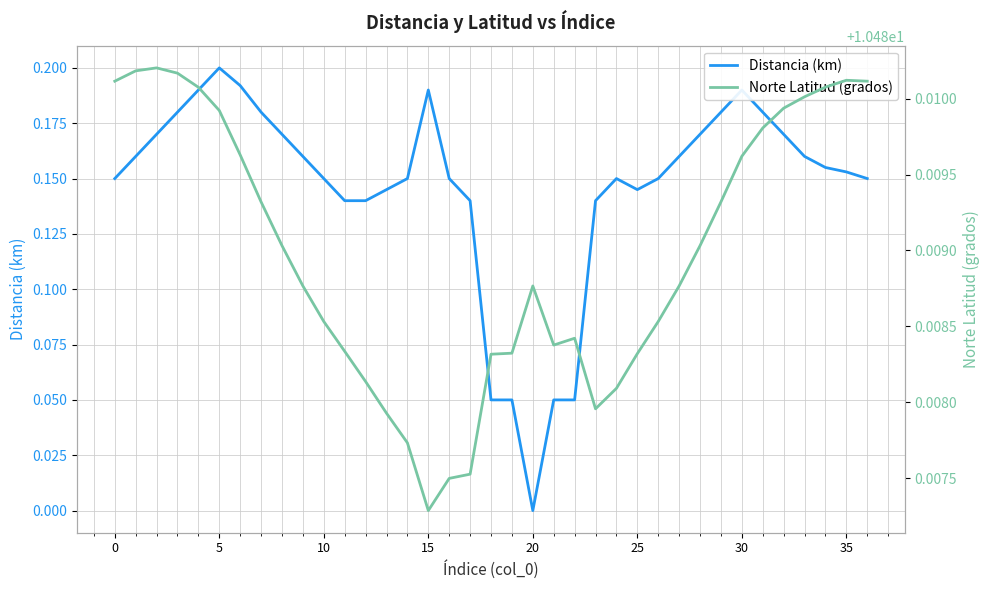

Count the Norte Latitud (grados) values in the range 10 to 11.

37